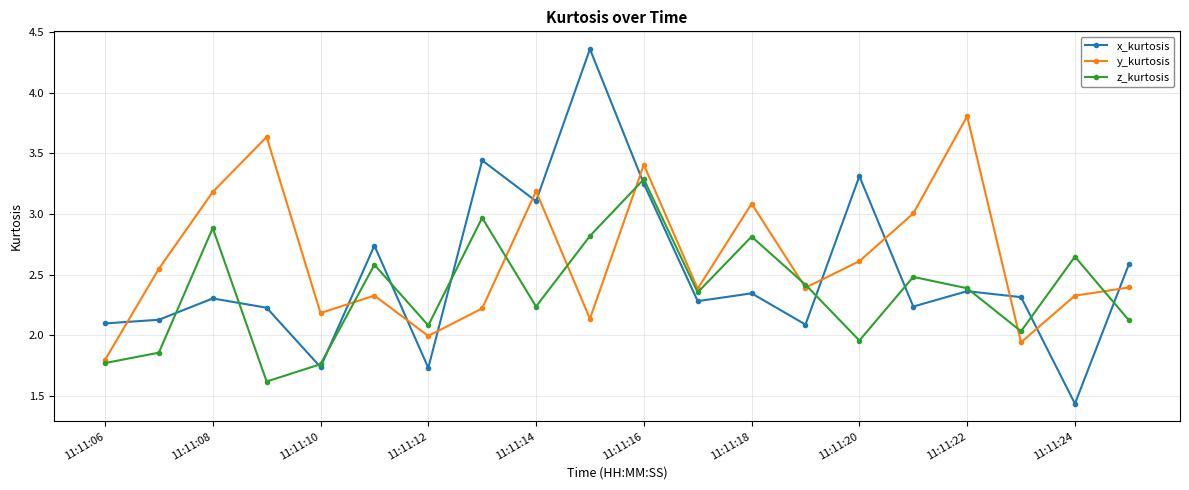

How many data points does each series have?

20